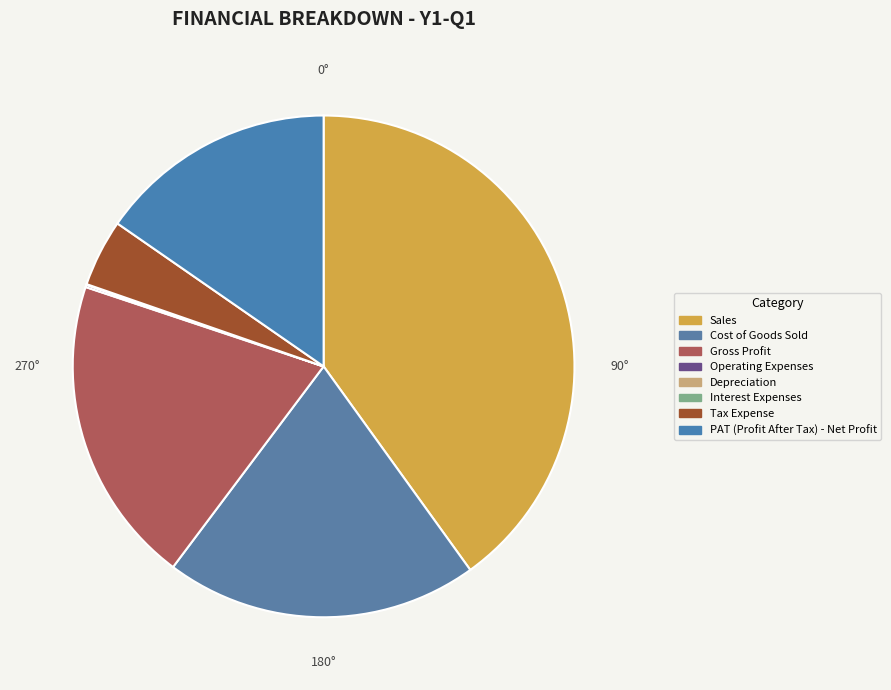

How many segments does this pie chart have?

8